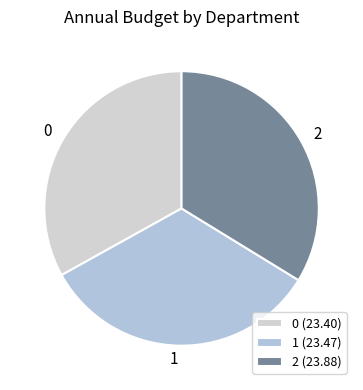

Which category has the biggest portion of the pie?

2